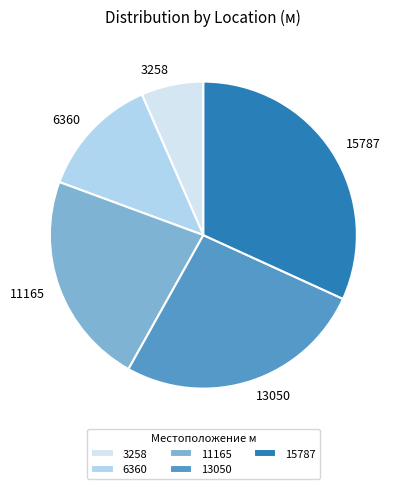

Do 6360 and 13050 together represent more than half of the pie?

No